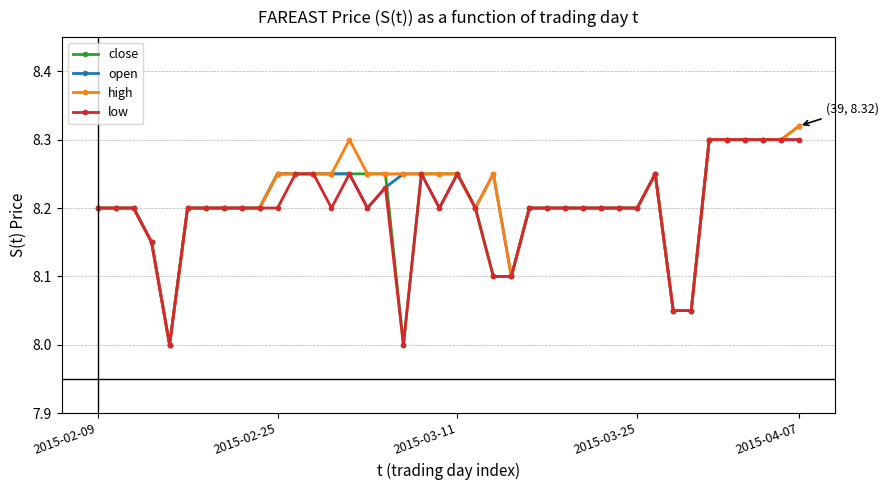

What is the minimum value shown in the chart?

8.0